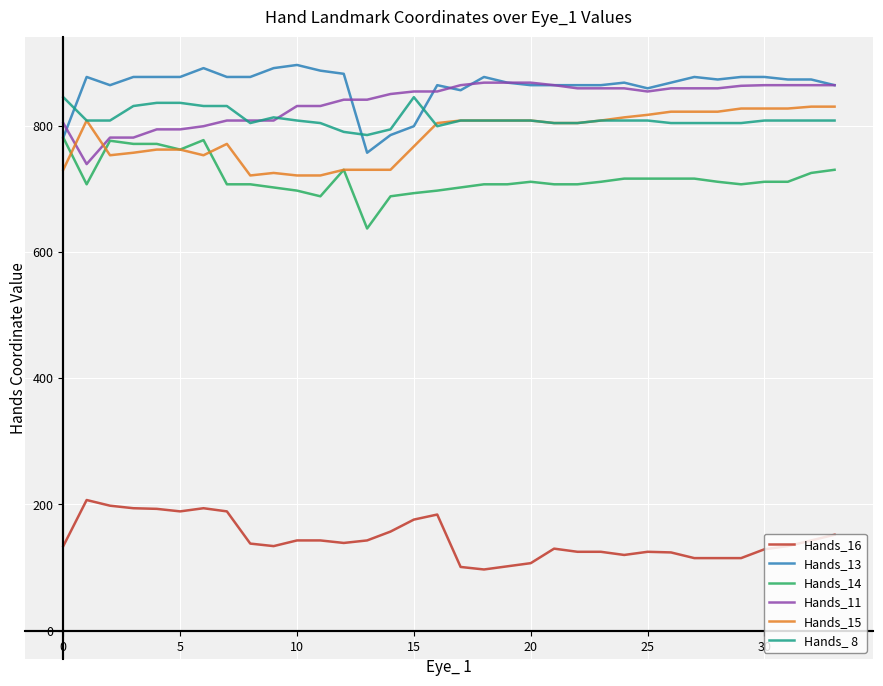

What is the lowest value of the Hands_15 series?

721